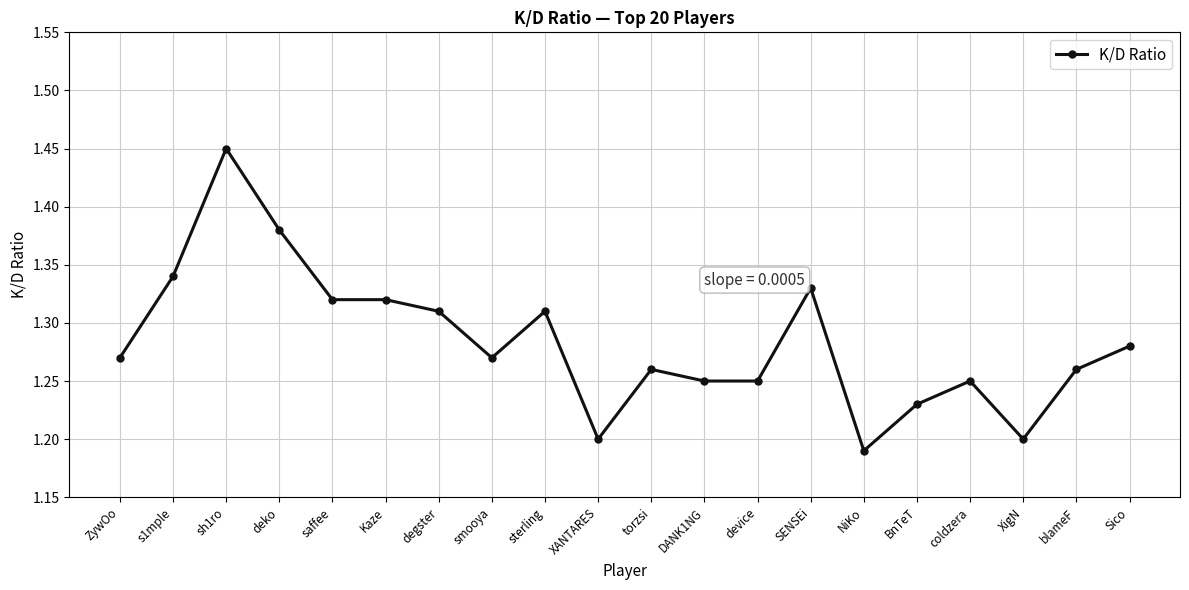

At which category does the data reach its first local peak?

sh1ro